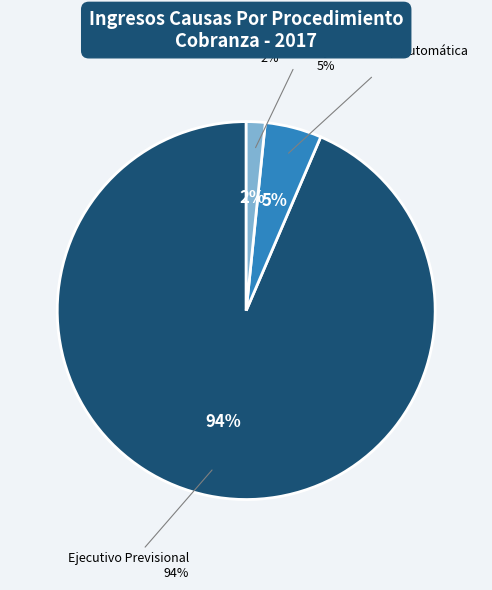

Combined, what portion of the pie is Cumplimiento and Ejecutivo Dnp Automática?

6.5%